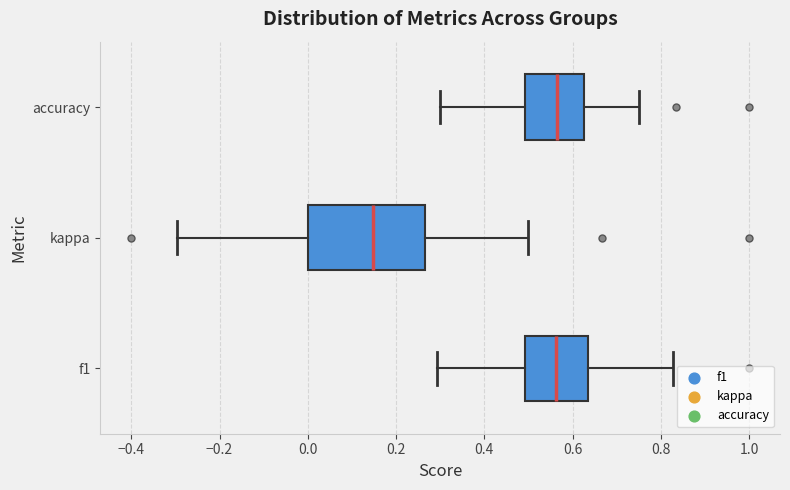

Reading bottom to top, read every box against the x-axis: the position of its median line, the range the box covers, and the ends of its whiskers. The values are not printed on the chart, so give them approximately, as read against the axis.

f1: median 0.56, box 0.50 to 0.64, whiskers 0.30 to 0.82
kappa: median 0.14, box 0.00 to 0.26, whiskers -0.30 to 0.50
accuracy: median 0.56, box 0.50 to 0.62, whiskers 0.30 to 0.76